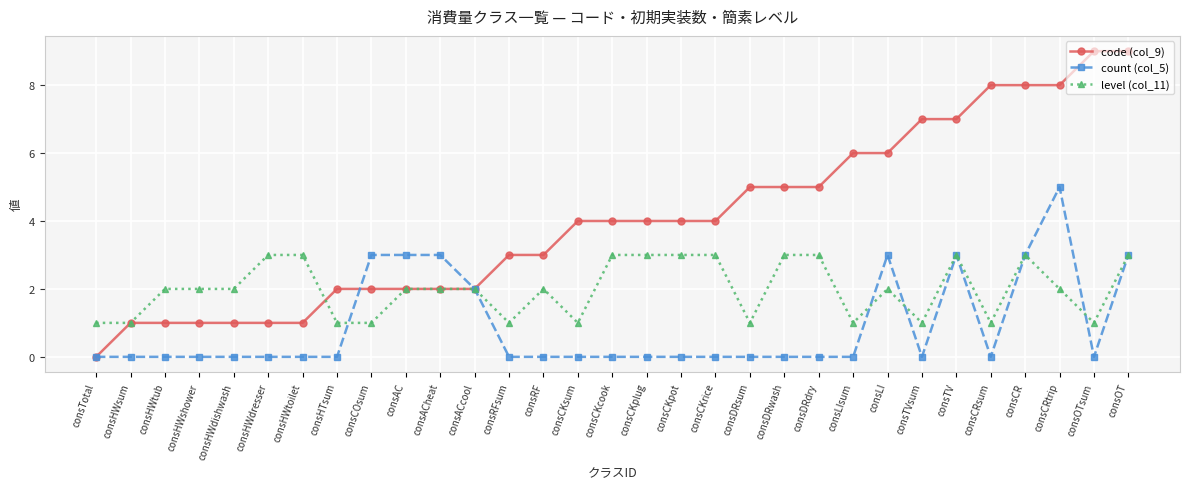

Which series has the widest spread of values?

code (col_9)